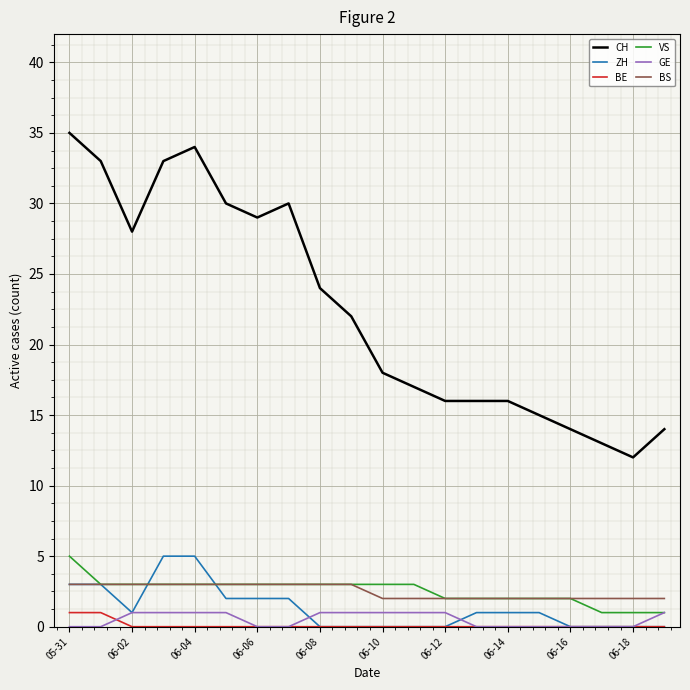

What is the greatest value displayed?

35